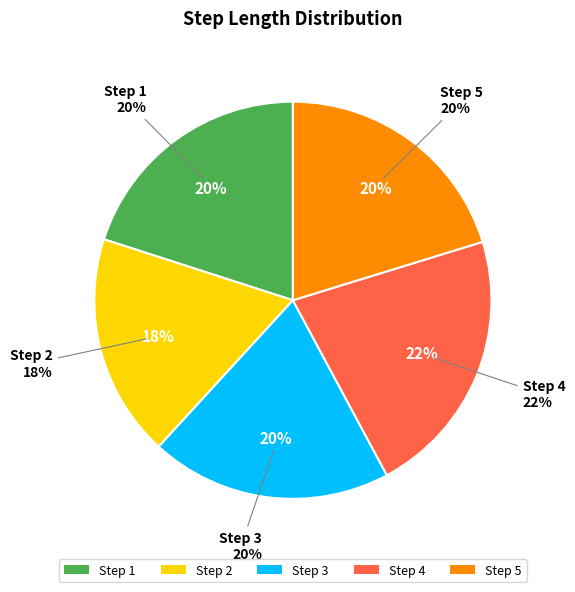

Does 1 account for over 50% of the chart?

No